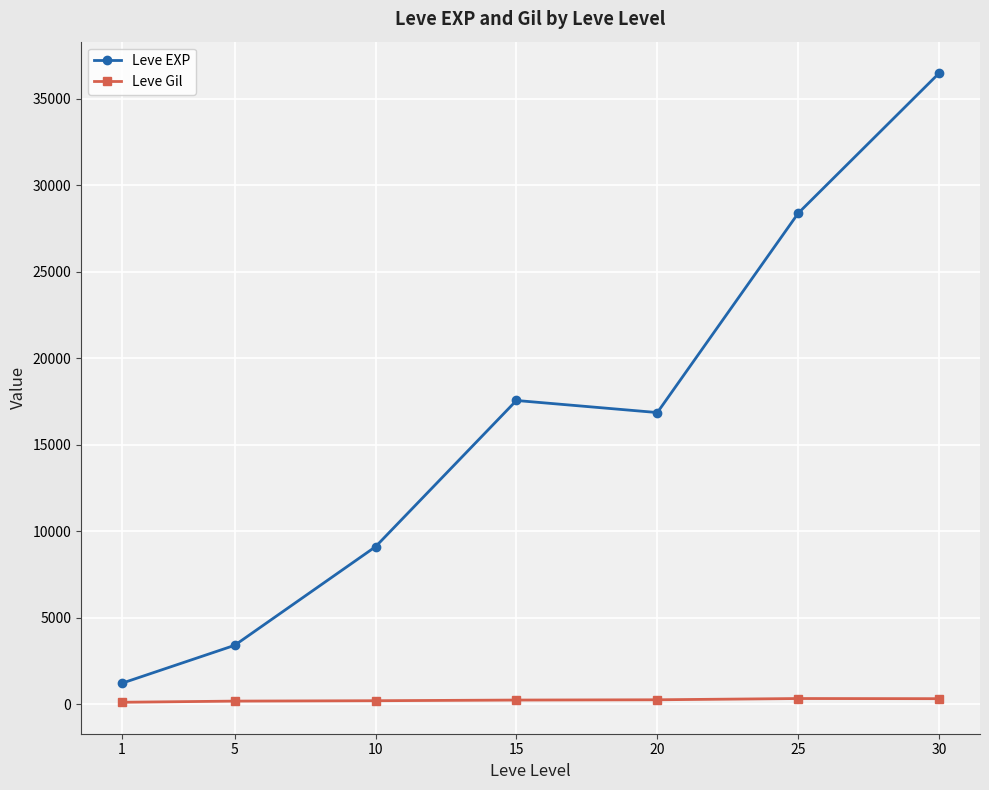

Does the chart have visible grid lines?

Yes